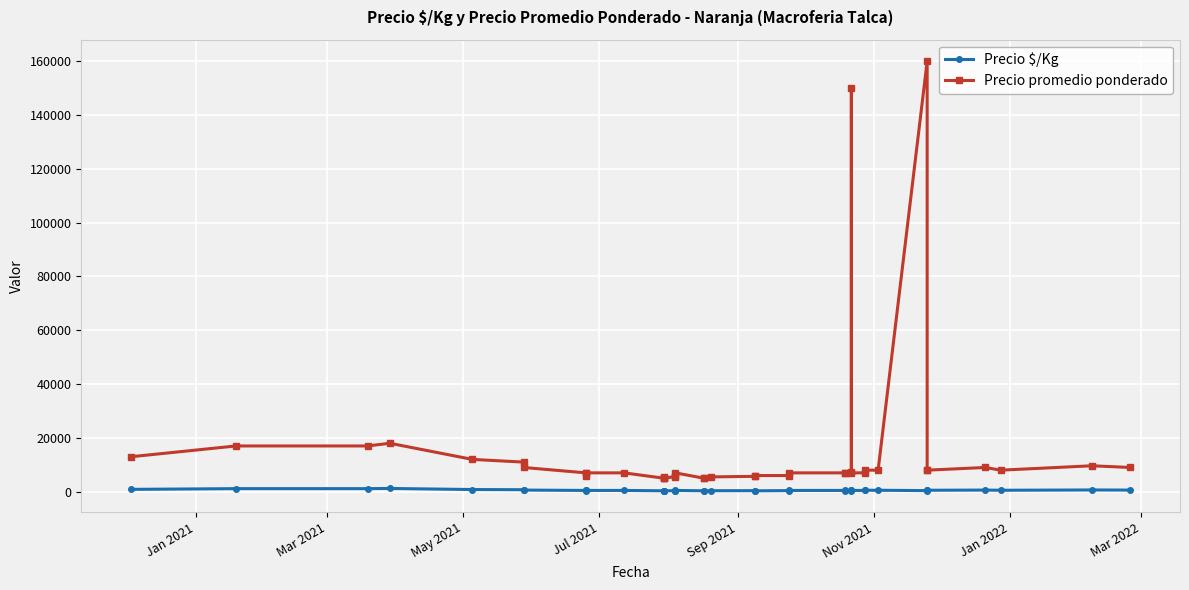

Which series has the largest total across all categories?

Precio promedio ponderado